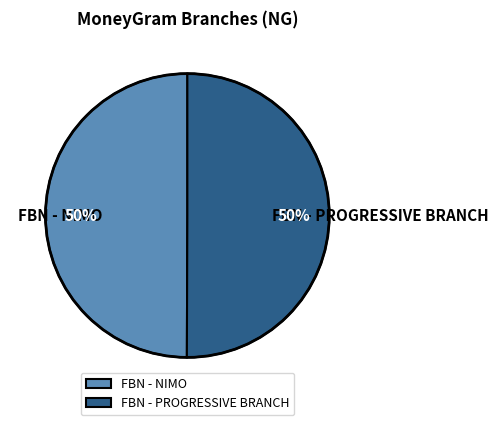

True or false: FBN - NIMO accounts for 35% of the total.

False